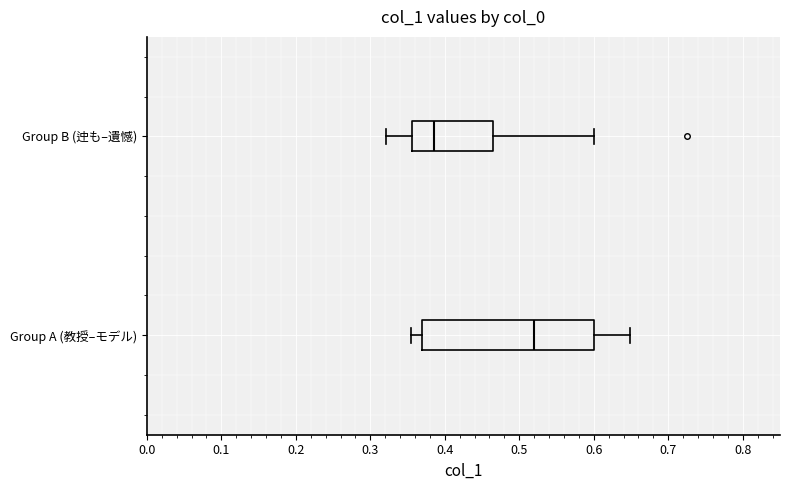

Which box's median line is the furthest to the left?

Group B (迚も–遺憾)